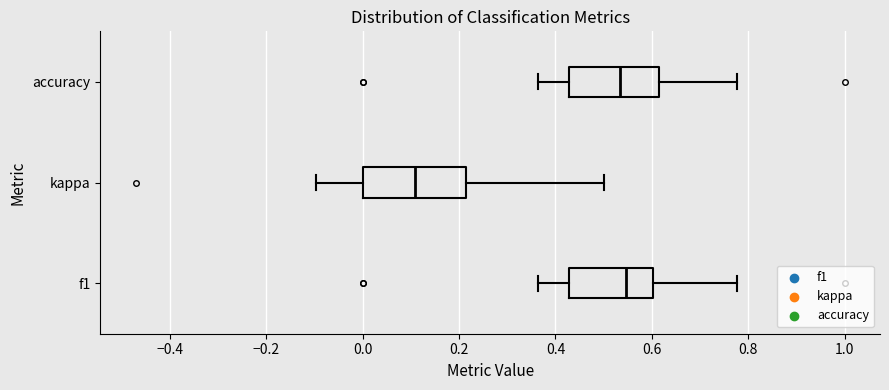

Comparing the boxes themselves (not the whiskers), which one is the widest?

kappa